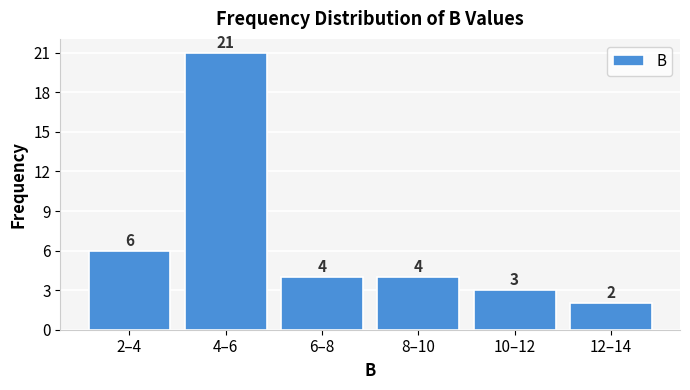

Reading left to right, what are all the values shown in this chart?

6	21	4	4	3	2